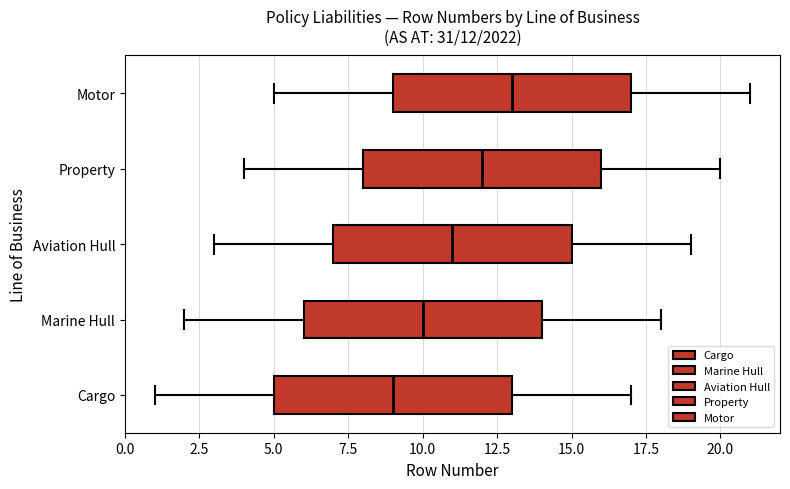

Which box's median line is the furthest to the left?

Cargo